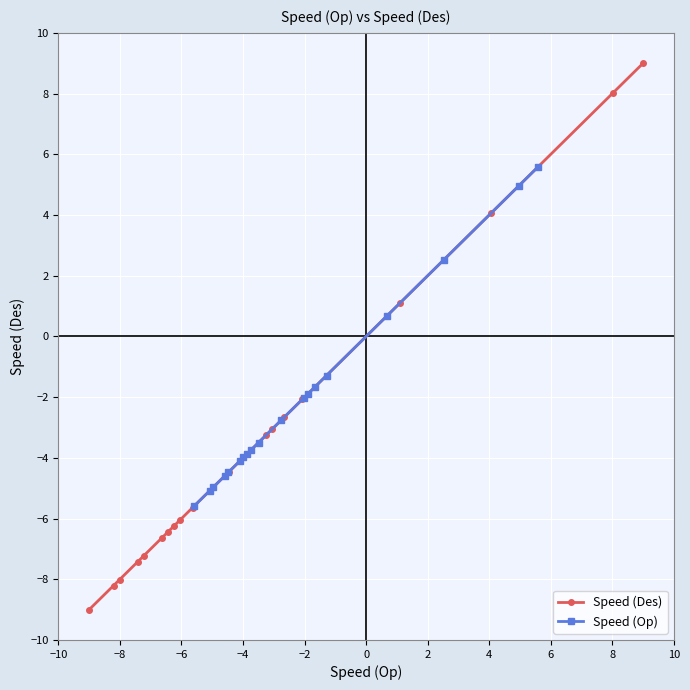

What is the maximum value for Speed (Op)?

5.6